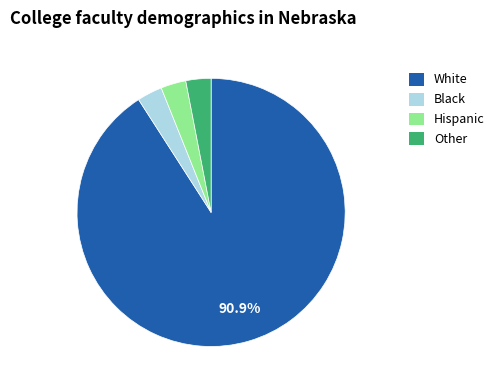

What is the largest slice in the pie chart?

White